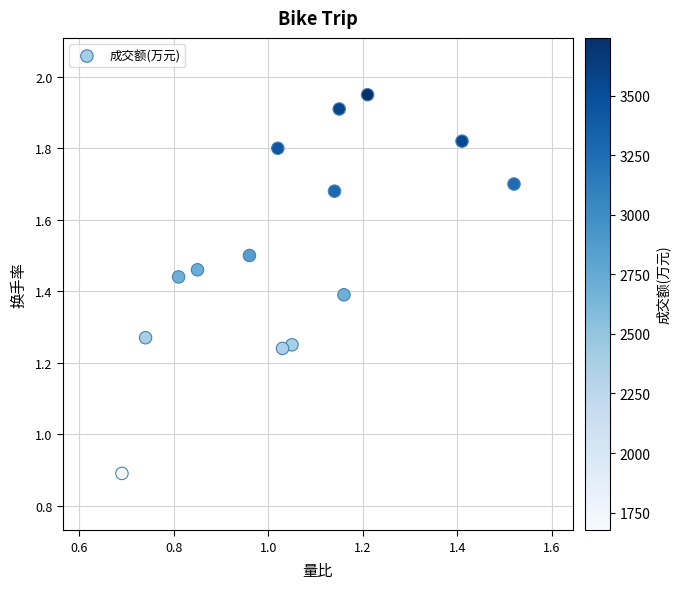

What is the range of X values (max minus min)?

0.8